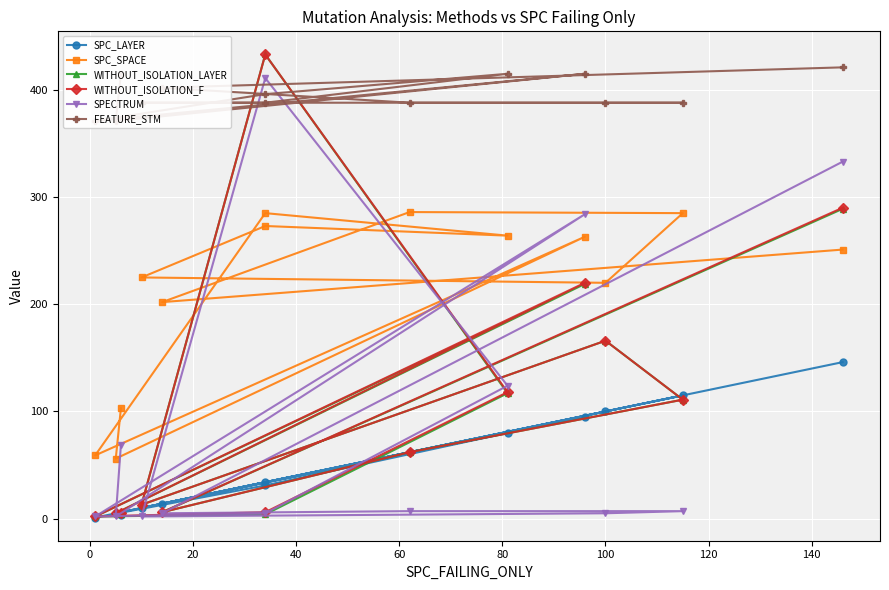

How many times do SPC_SPACE and WITHOUT_ISOLATION_F cross each other?

3